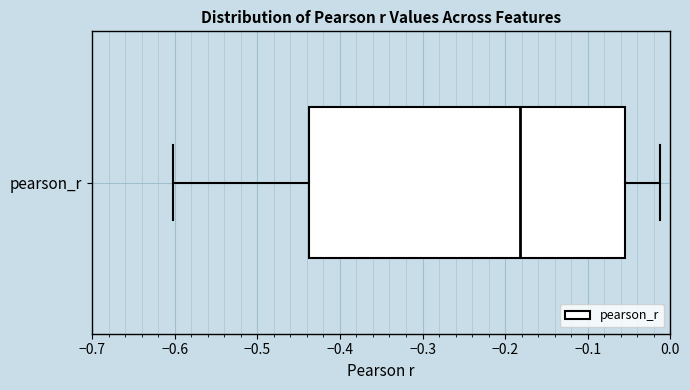

Where is the right edge of the box for pearson_r on the x-axis? The values are not printed on the chart, so give them approximately, as read against the axis.

-0.05